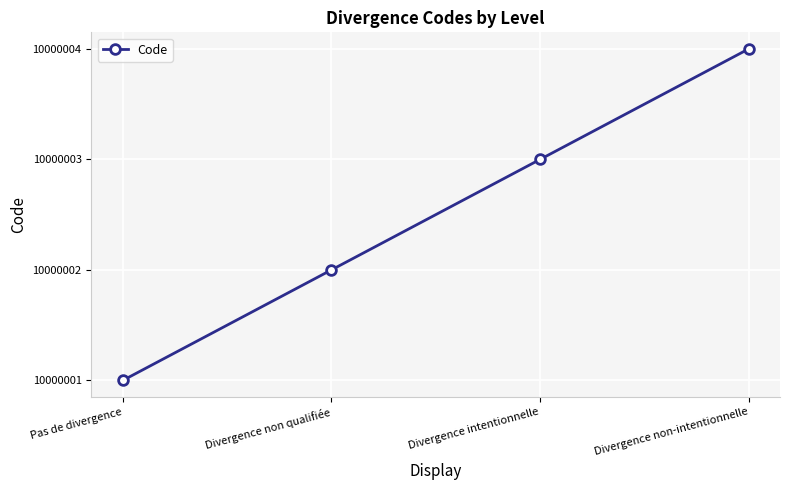

Is this an area chart (filled region under the line)?

No